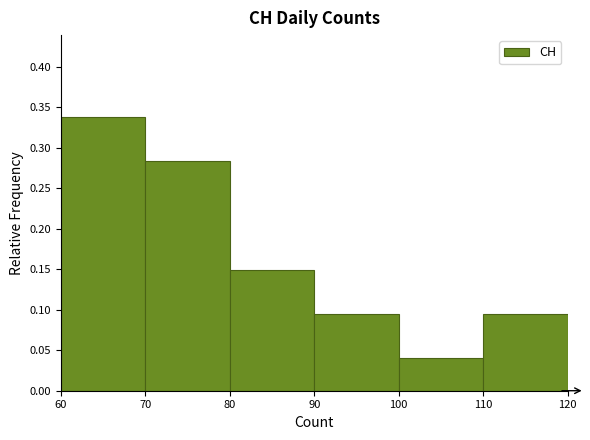

What is the height of the bar covering 100 to 110 on the x-axis? The values are not printed on the chart, so give them approximately, as read against the axis.

0.040